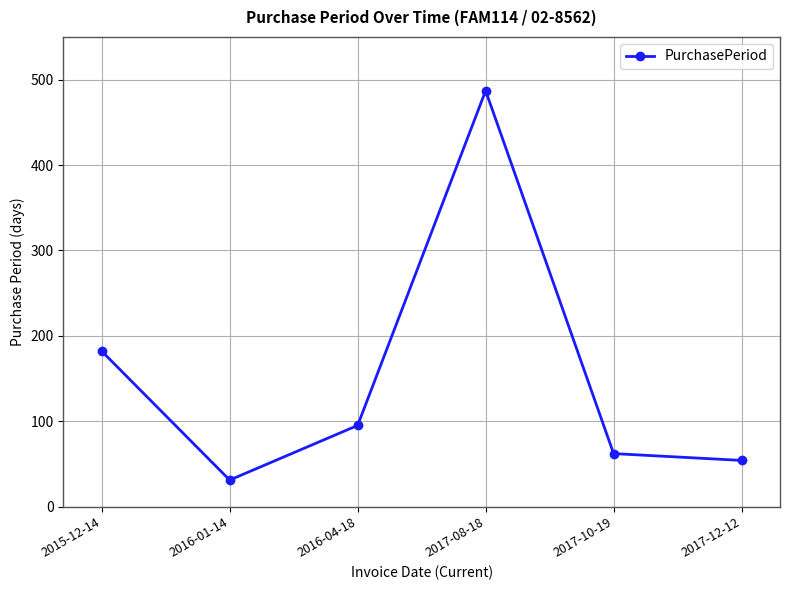

What is the sum of the values at 2017-12-12 and 2016-04-18?

149